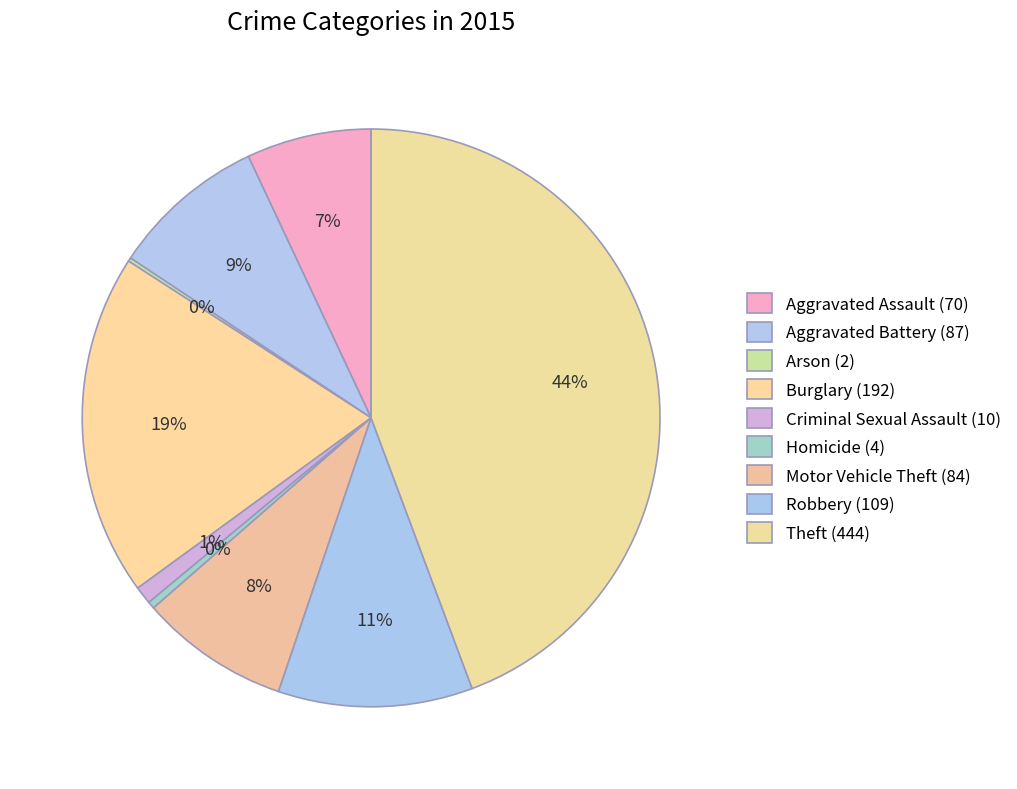

What is the total percentage of Arson and Aggravated Assault?

7.2%